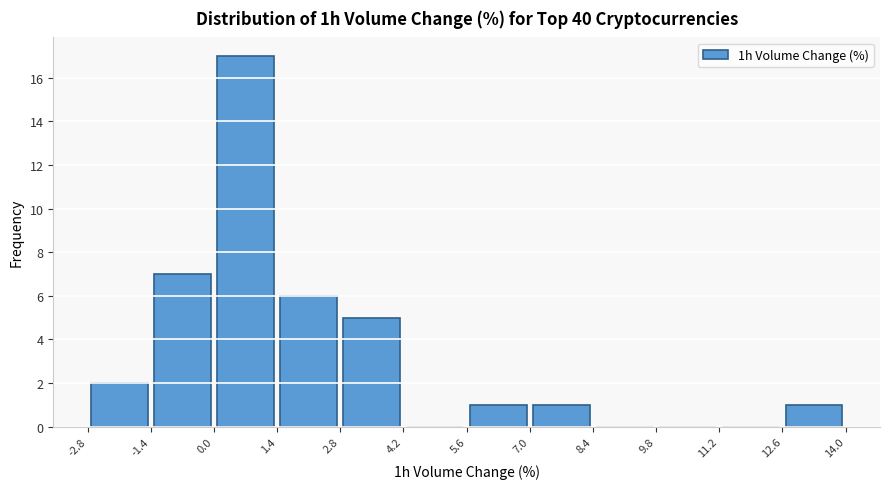

Reading left to right, list every bar in this chart as the range it spans on the x-axis followed by its height. The values are not printed on the chart, so give them approximately, as read against the axis.

-2.8 to -1.4: 2
-1.4 to 0.0: 7
0.0 to 1.4: 17
1.4 to 2.8: 6
2.8 to 4.2: 5
4.2 to 5.6: 0
5.6 to 7.0: 1
7.0 to 8.4: 1
8.4 to 9.8: 0
9.8 to 11.2: 0
11.2 to 12.6: 0
12.6 to 14.0: 1